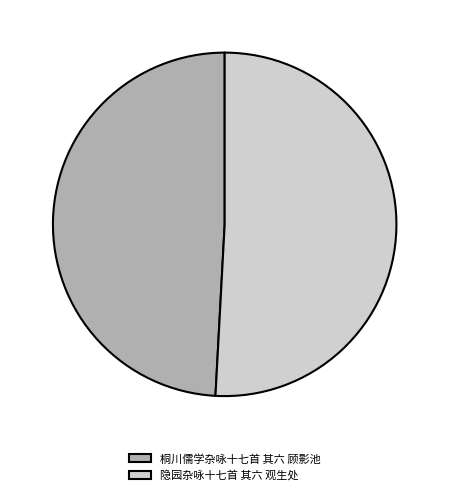

What is the smallest slice in the pie chart?

桐川儒学杂咏十七首 其六 顾影池